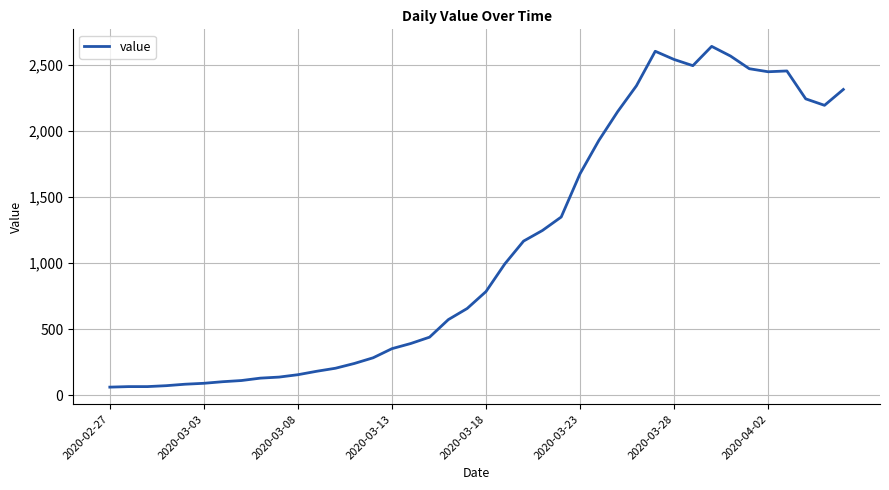

What is the maximum value shown in the chart?

2639